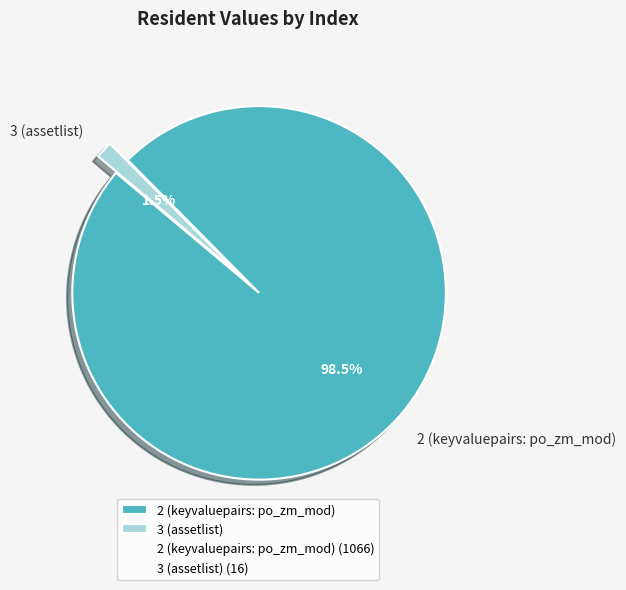

Rank the categories by value from lowest to highest.

3 (assetlist), 2 (keyvaluepairs: po_zm_mod)